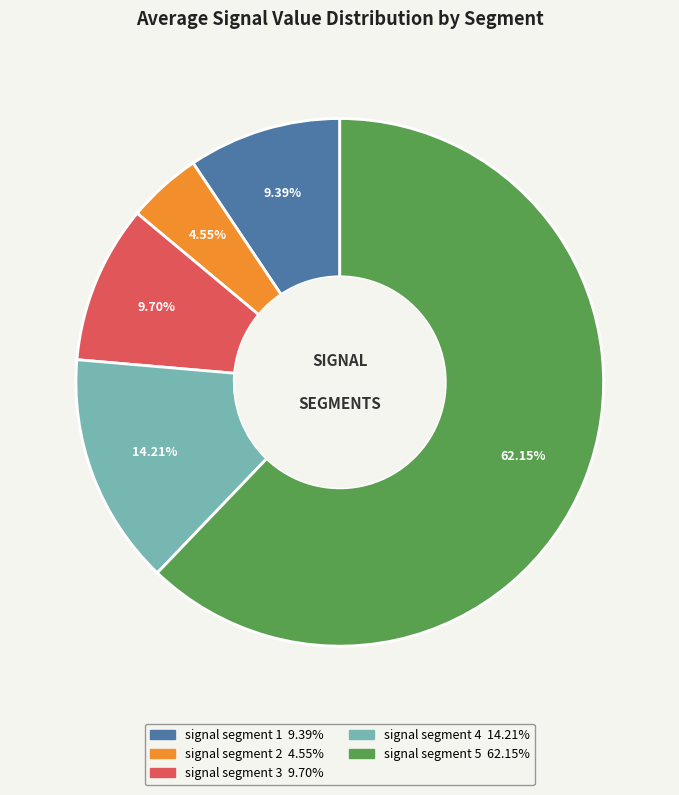

Do signal segment 4 and signal segment 3 together represent more than half of the pie?

No